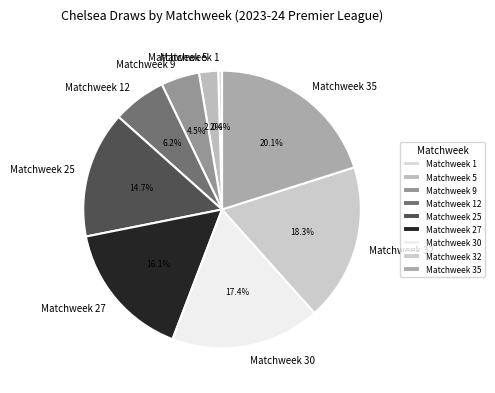

Does Matchweek 12 account for over 50% of the chart?

No